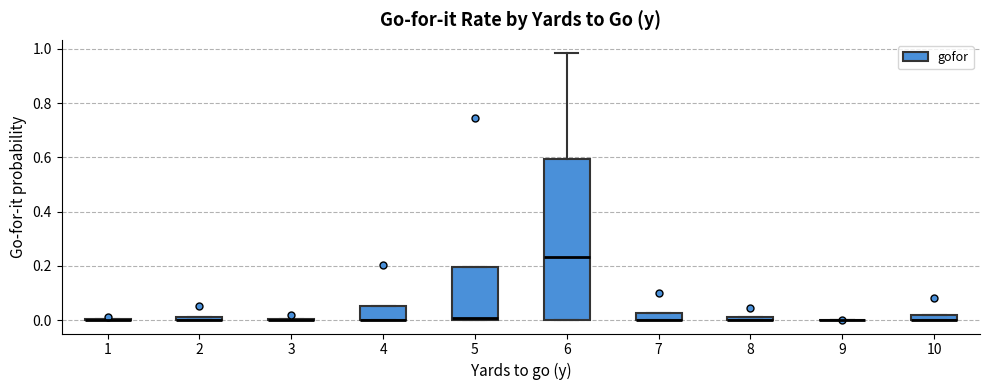

Where is the lower edge of the box at x = 2 on the y-axis? The values are not printed on the chart, so give them approximately, as read against the axis.

0.00